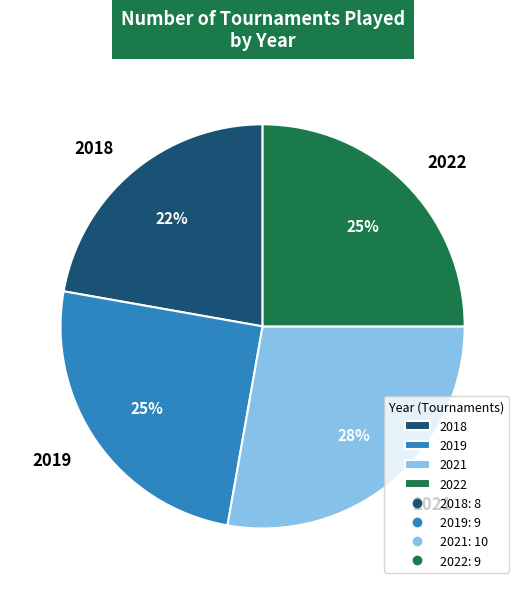

Is it true that 2019 is 11% of the pie?

False